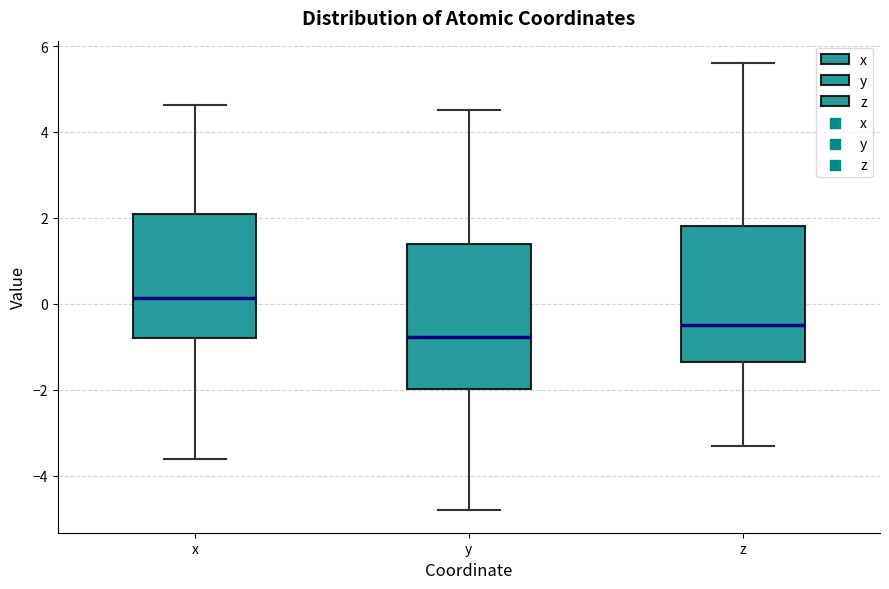

Reading left to right, transcribe this box plot: for each box, give where its median line is, the range the box spans, and where its two whiskers end, as read against the y-axis. The values are not printed on the chart, so give them approximately, as read against the axis.

x: median 0.2, box -0.8 to 2.0, whiskers -3.6 to 4.6
y: median -0.8, box -2.0 to 1.4, whiskers -4.8 to 4.6
z: median -0.6, box -1.4 to 1.8, whiskers -3.4 to 5.6